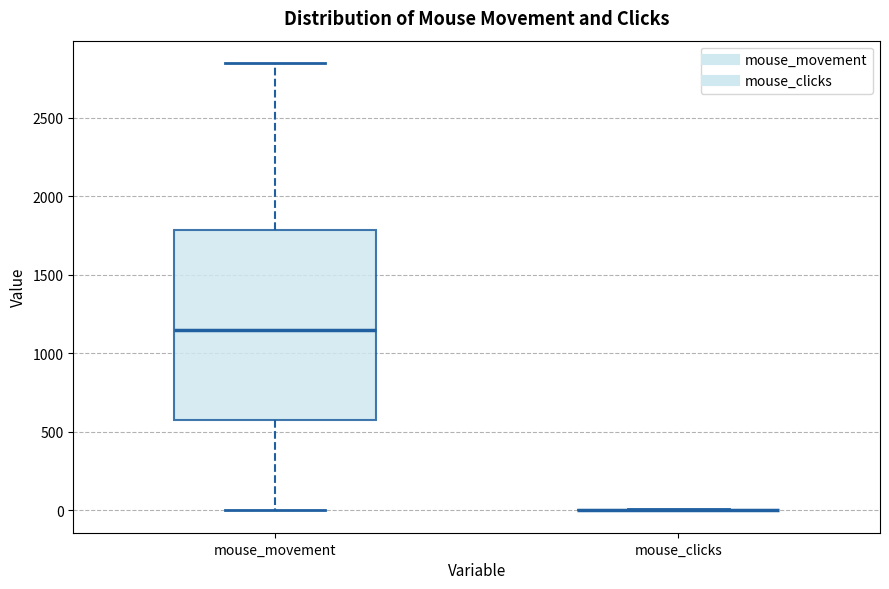

Reading left to right, read every box against the y-axis: the position of its median line, the range the box covers, and the ends of its whiskers. The values are not printed on the chart, so give them approximately, as read against the axis.

mouse_movement: median 1150, box 600 to 1800, whiskers 0 to 2850
mouse_clicks: box collapsed to a line at 0, whiskers 0 to 0